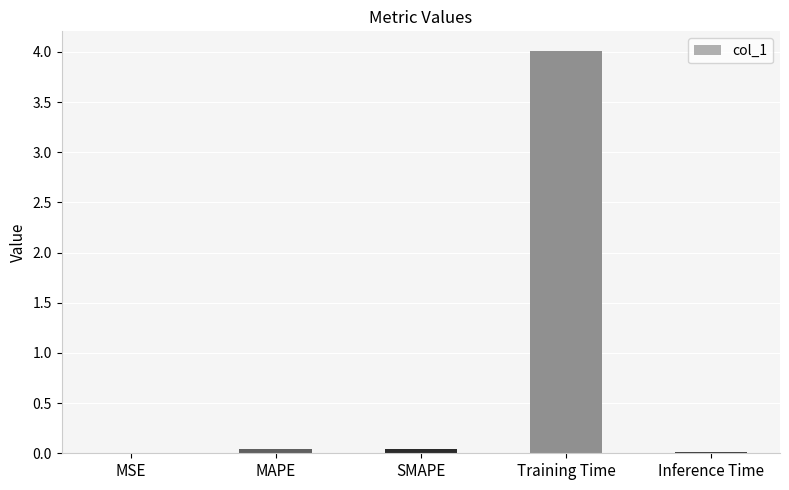

What is the sum of all values?

4.1